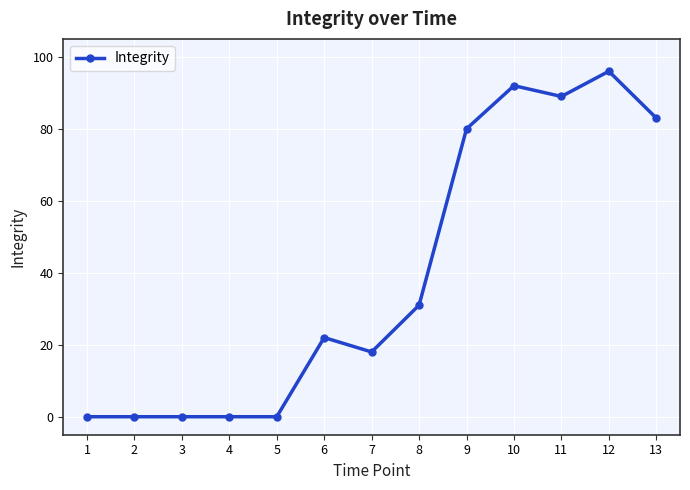

True or false: there are more than 0 points higher than both neighbors.

True